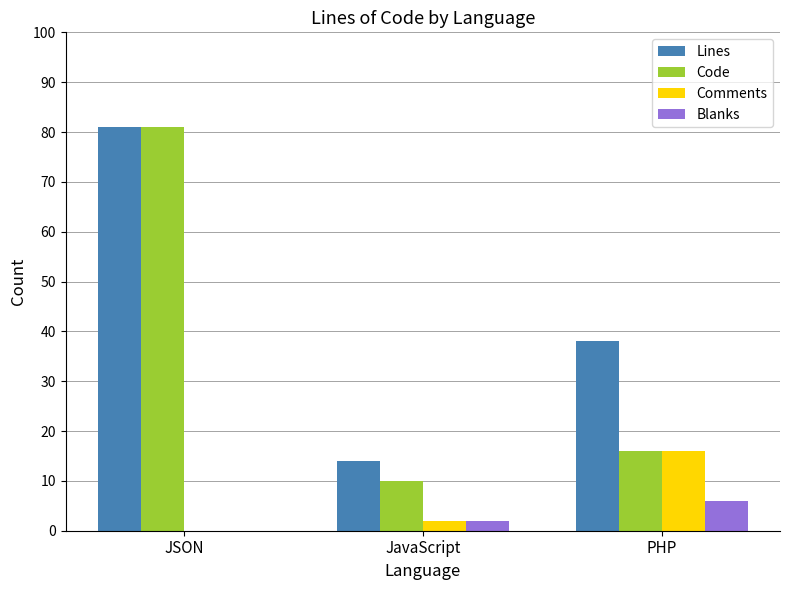

How many Blanks values are between 0 and 6?

3